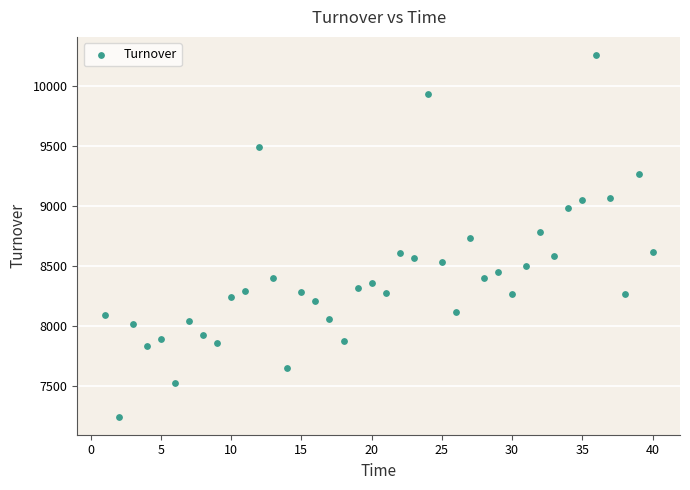

What is the range of X values (max minus min)?

39.0